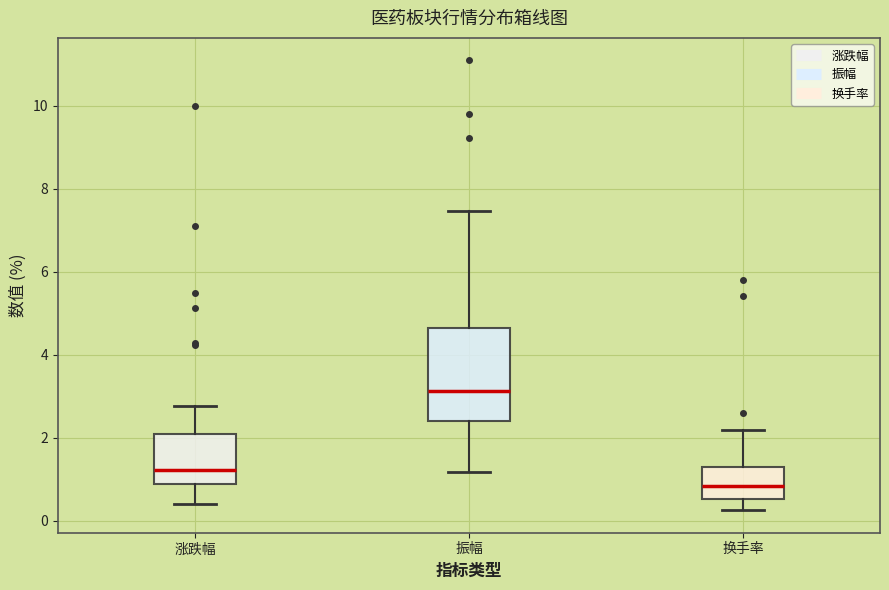

Which box's median line is the highest?

振幅